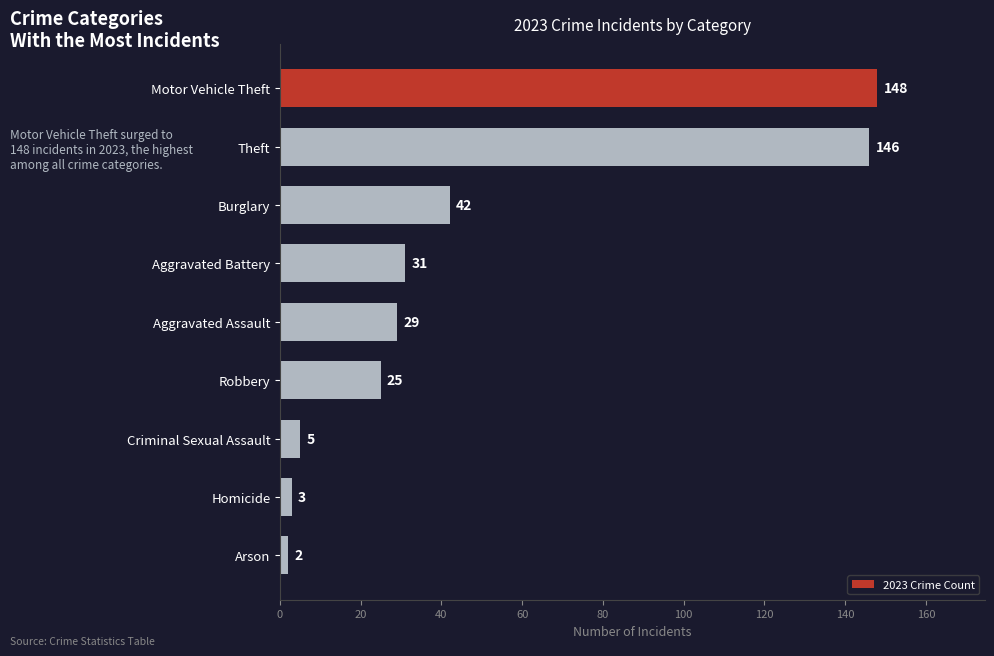

Where is the data nearest to the value 75?

Burglary